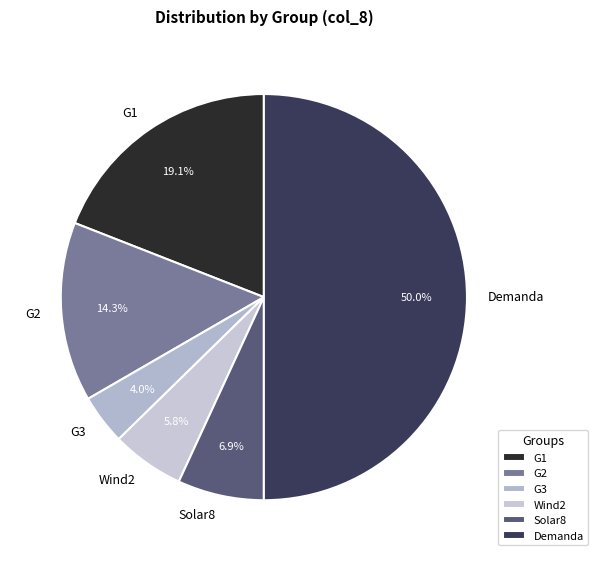

How many slices are in this pie chart?

6